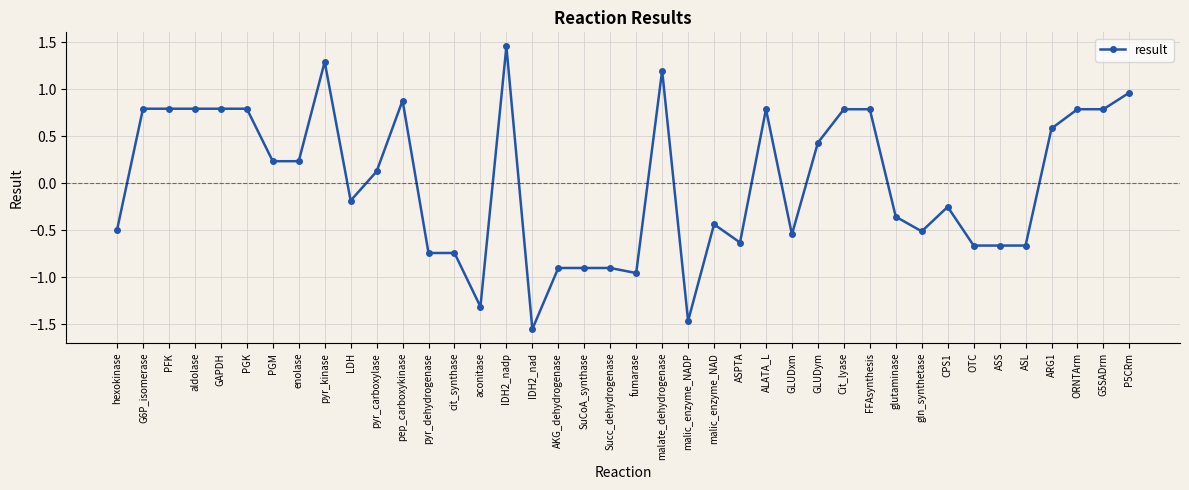

What is the difference between the maximum and second lowest values?

2.9